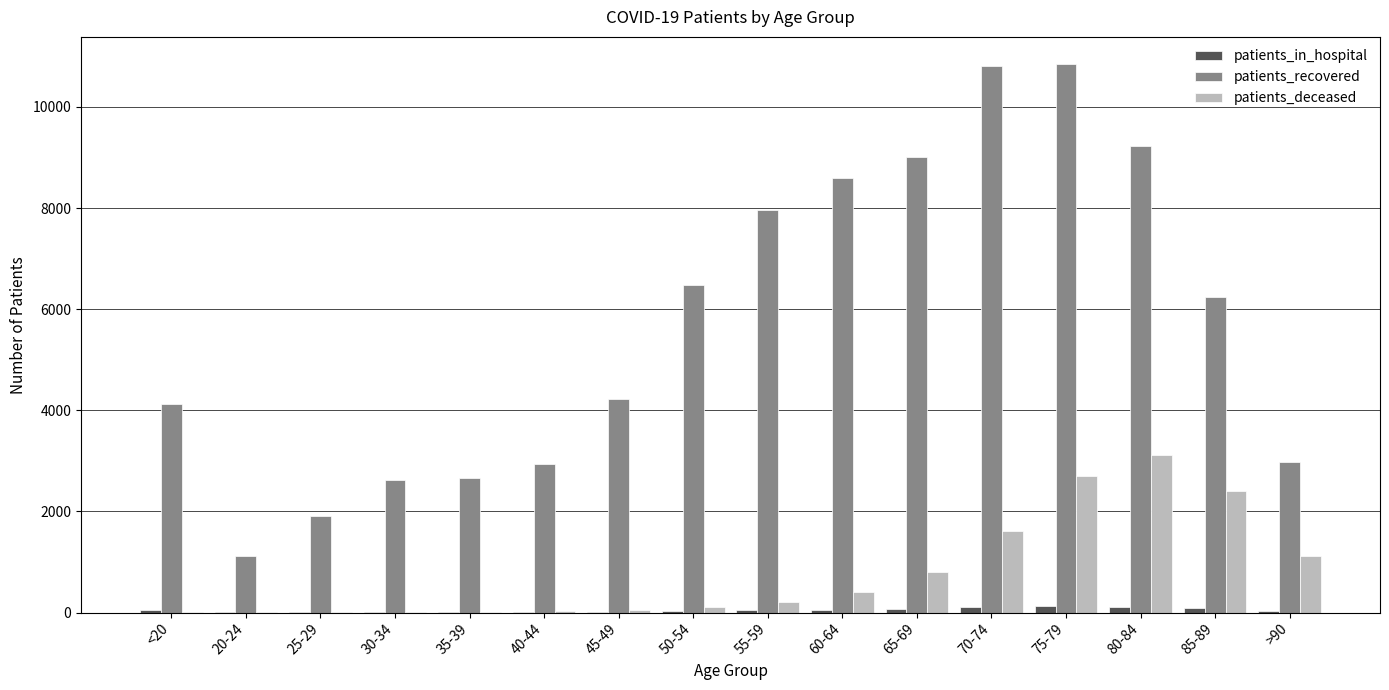

Which series changed the most between 60-64 and 75-79?

patients_deceased